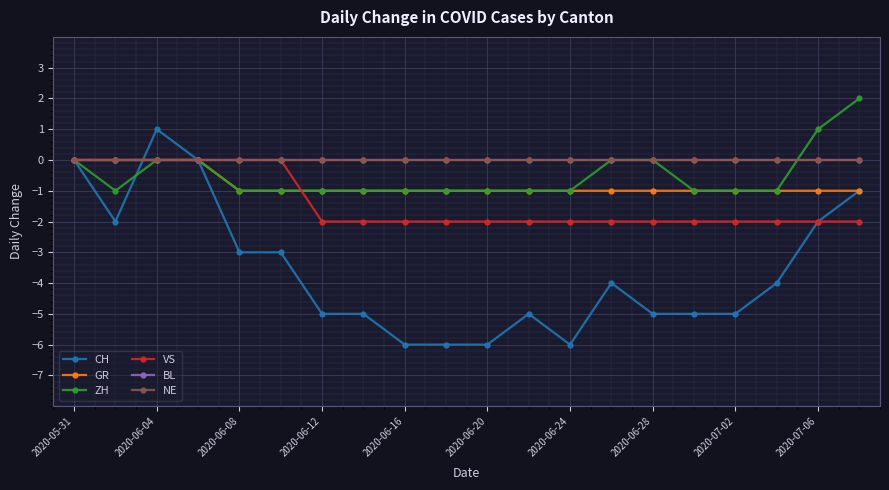

Does the chart have visible grid lines?

Yes